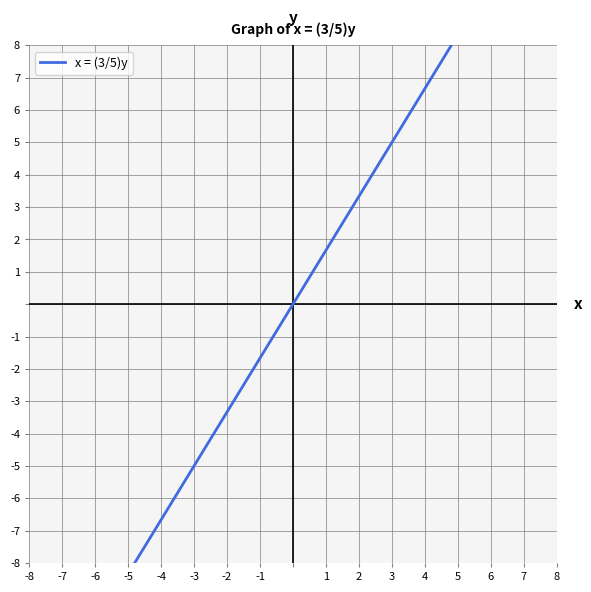

Count the number of categories in the chart.

300